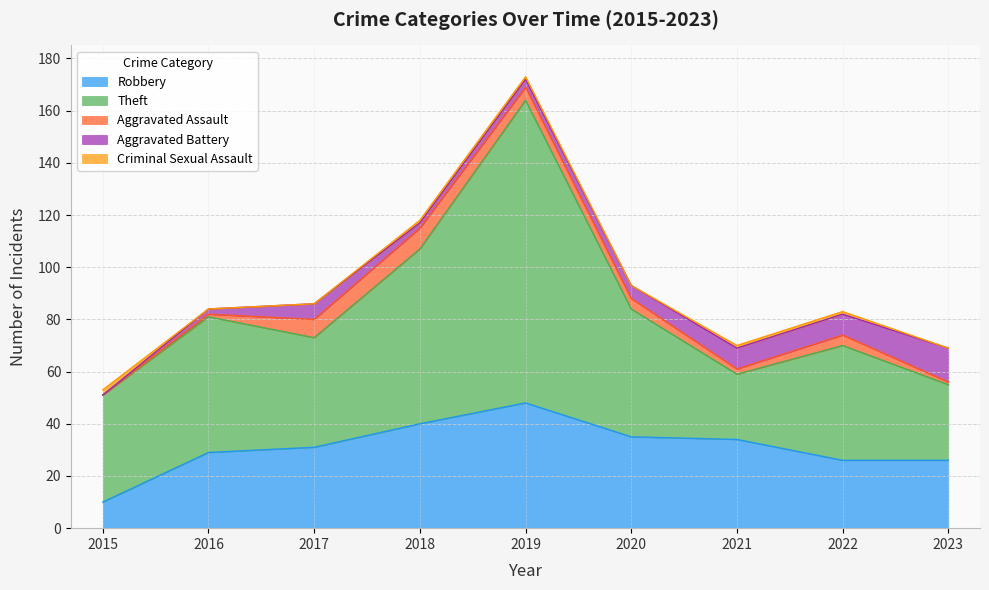

True or false: Aggravated Assault and Robbery intersect in this chart.

False